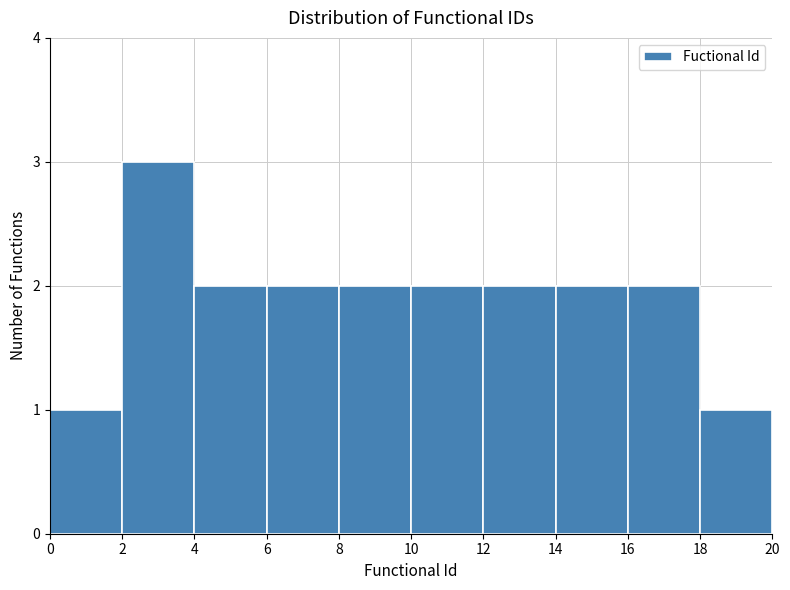

Reading left to right, transcribe this chart: for each bar, give the range it covers on the x-axis and its height. The values are not printed on the chart, so give them approximately, as read against the axis.

0 to 2: 1
2 to 4: 3
4 to 6: 2
6 to 8: 2
8 to 10: 2
10 to 12: 2
12 to 14: 2
14 to 16: 2
16 to 18: 2
18 to 20: 1